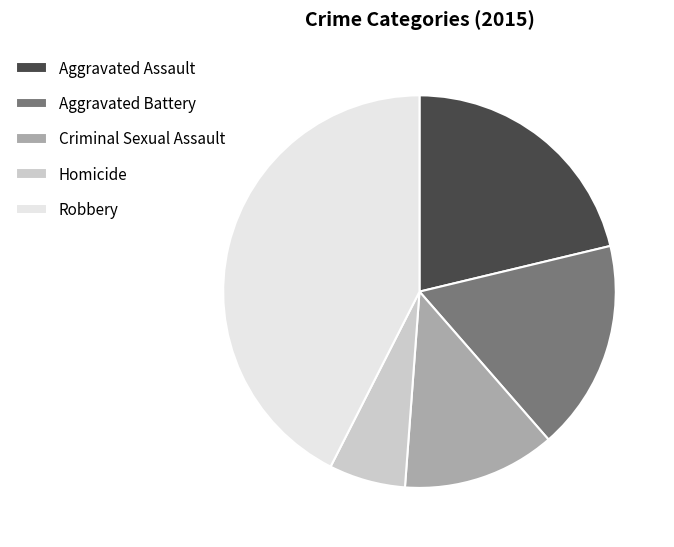

What is the smallest slice in the pie chart?

Homicide